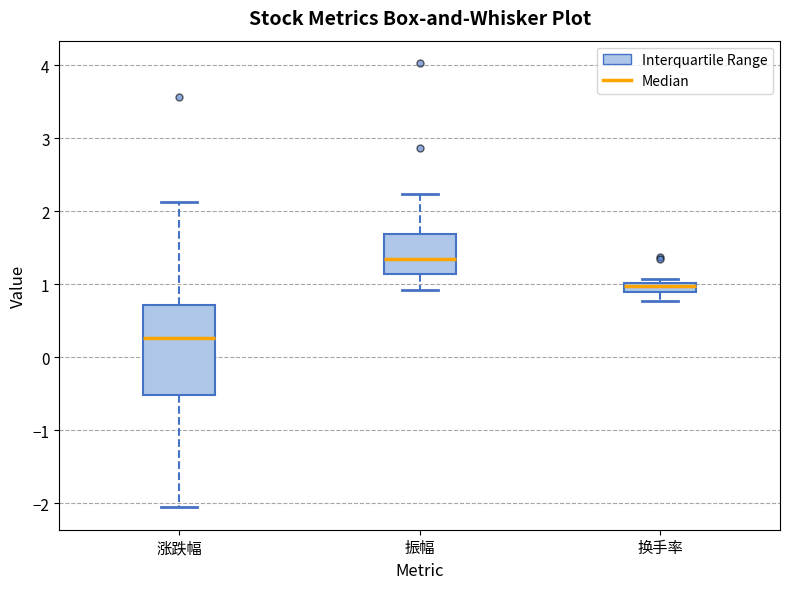

Which box is the tallest, from its lower edge to its upper edge?

涨跌幅